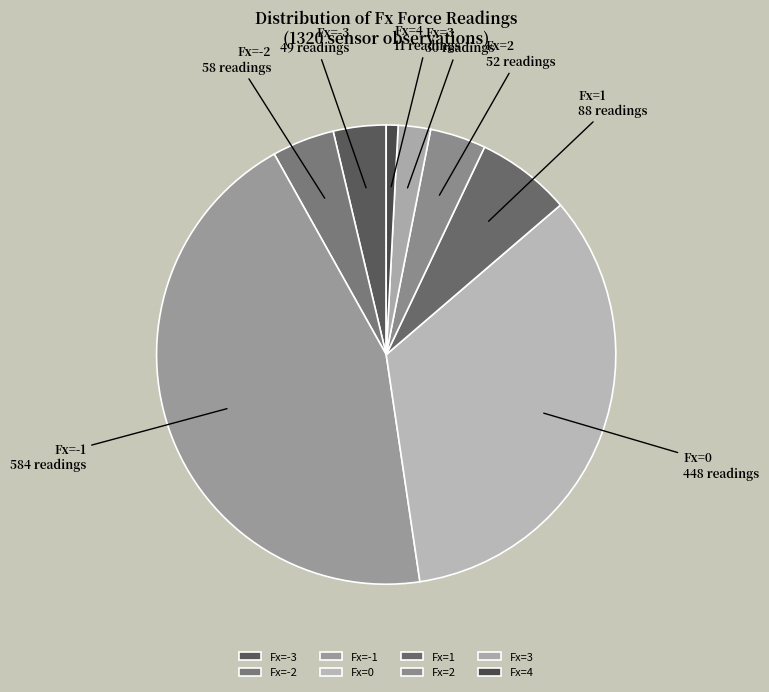

The Fx=4 slice represents 1% of the pie. True or false?

True